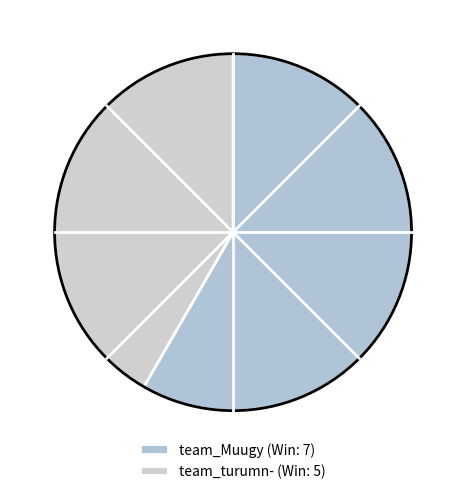

How many segments does this pie chart have?

2